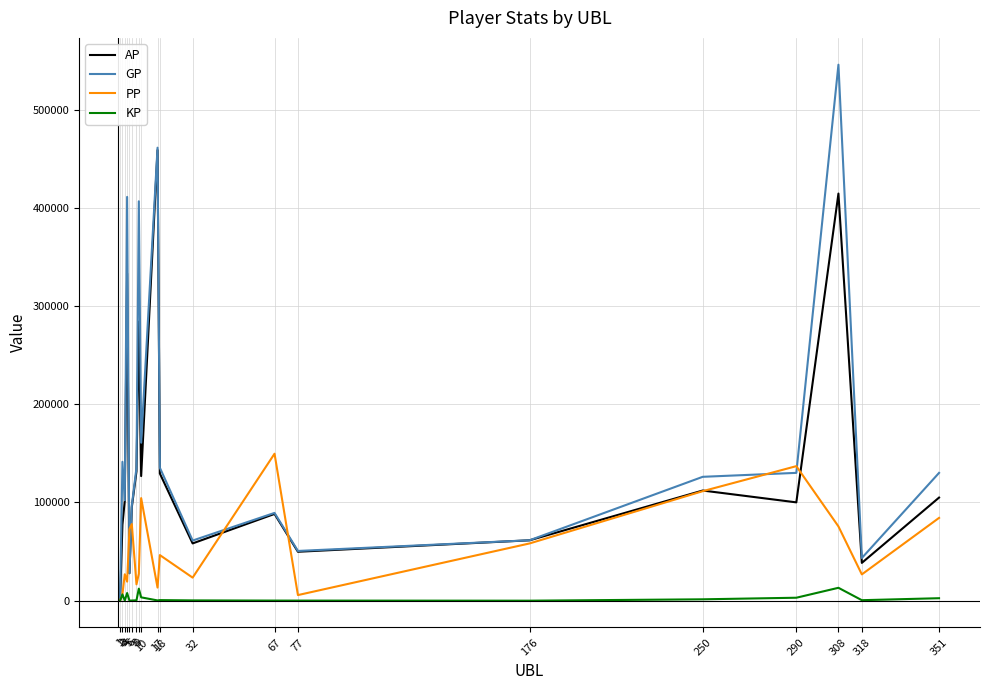

Which series has the largest range (max minus min)?

GP